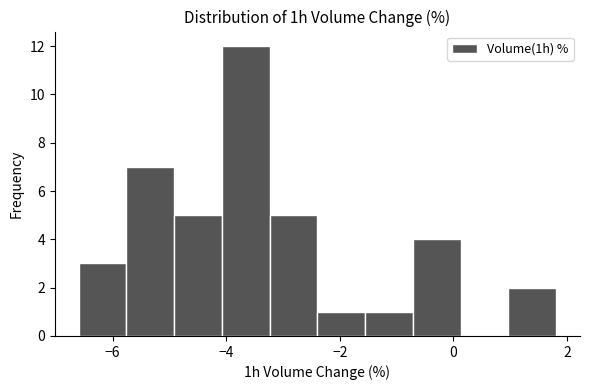

Reading left to right, transcribe this chart: for each bar, give the range it covers on the x-axis and its height. Neither the bar edges nor the heights are printed on the chart, so give them approximately, as read against the axes.

-6.6 to -5.8: 3
-5.8 to -5.0: 7
-5.0 to -4.0: 5
-4.0 to -3.2: 12
-3.2 to -2.4: 5
-2.4 to -1.6: 1
-1.6 to -0.8: 1
-0.8 to 0.2: 4
0.2 to 1.0: 0
1.0 to 1.8: 2